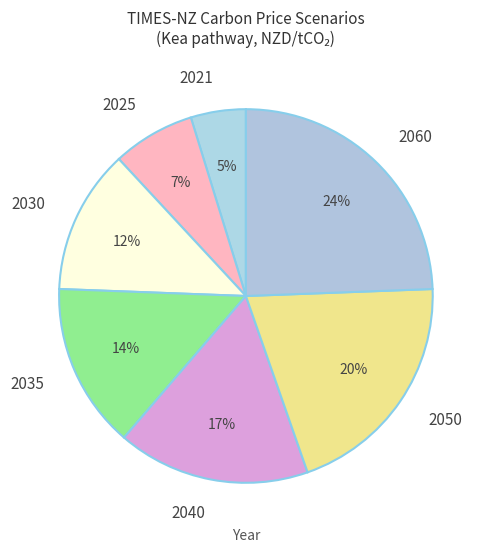

Is there any slice that represents more than half of the pie?

No